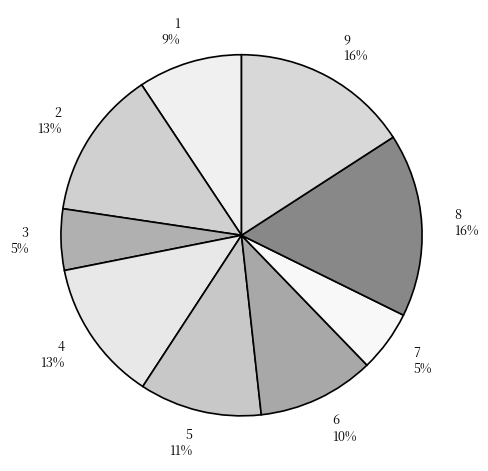

How many slices are in this pie chart?

9